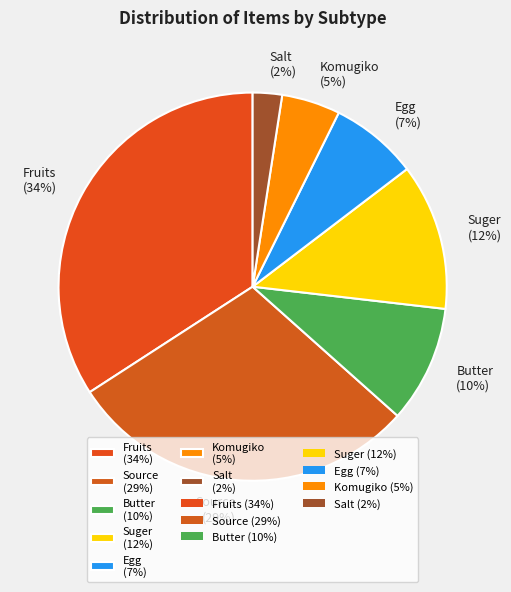

Is the sum of Suger (12%) and Komugiko (5%) greater than half?

No